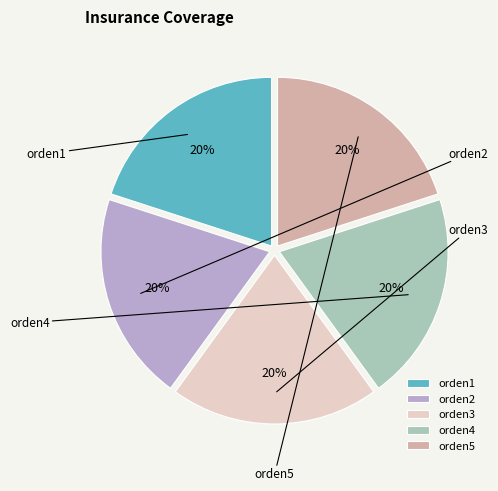

What is the smallest slice in the pie chart?

orden5